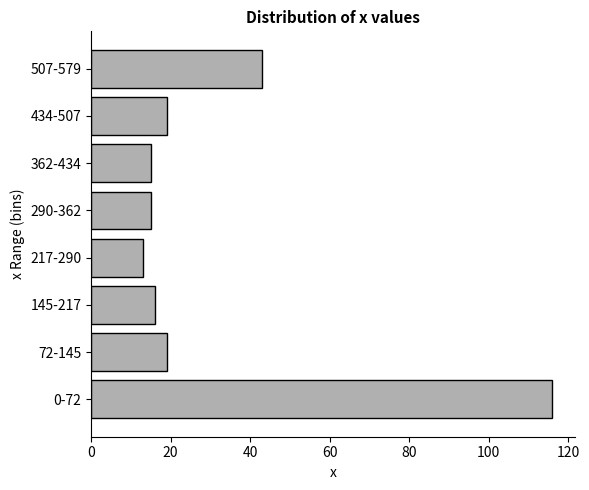

Reading bottom to top, list all the values displayed in this chart.

116	19	16	13	15	15	19	43